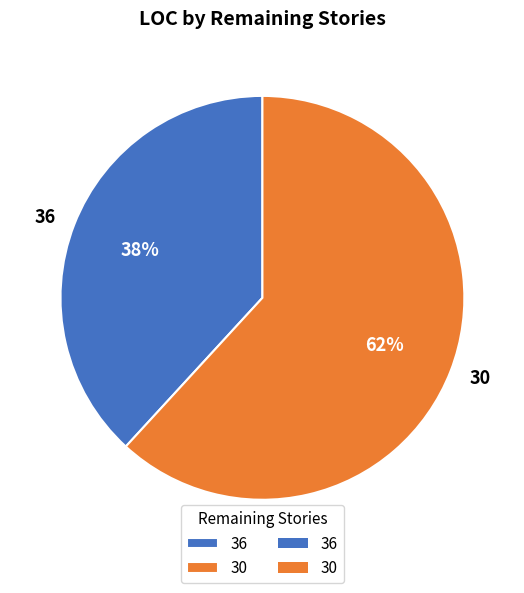

What percentage is the 30 slice, to the nearest percent?

62%